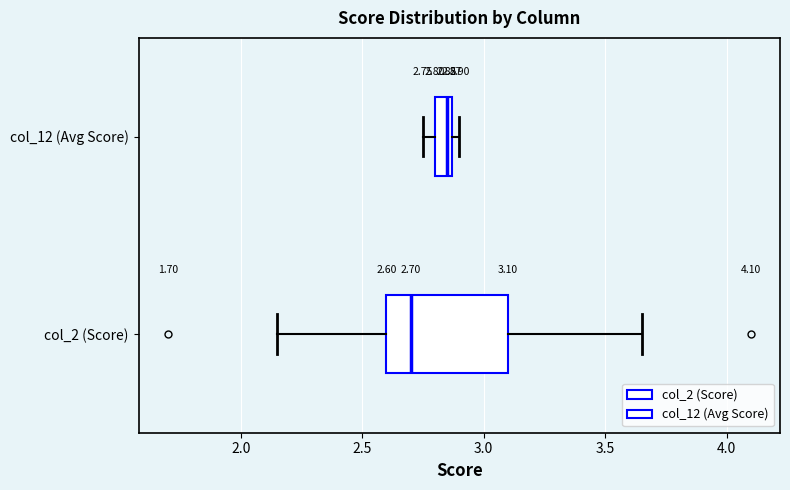

Comparing the boxes themselves (not the whiskers), which one is the widest?

col_2 (Score)